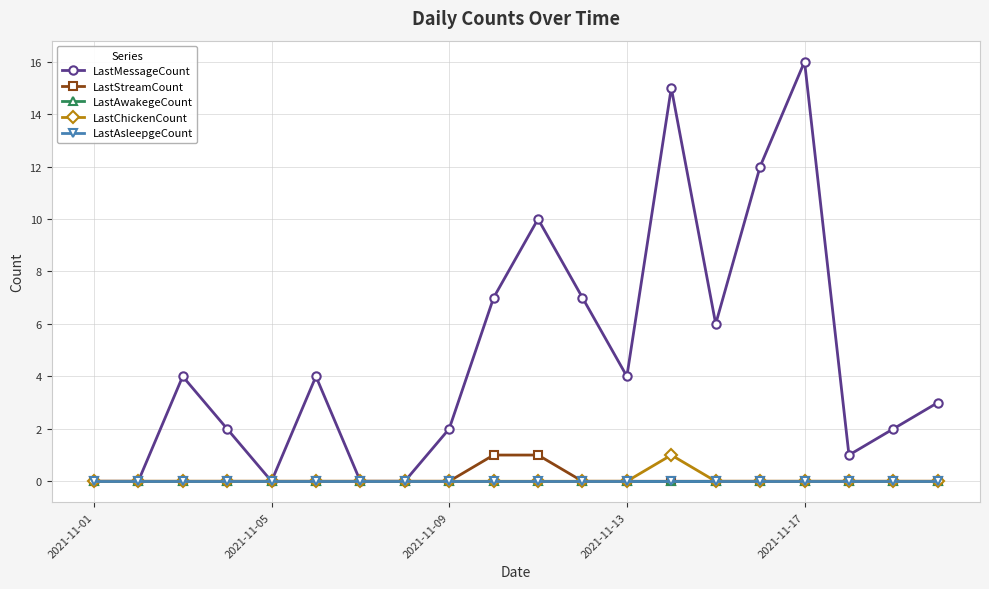

Does the chart have visible grid lines?

Yes